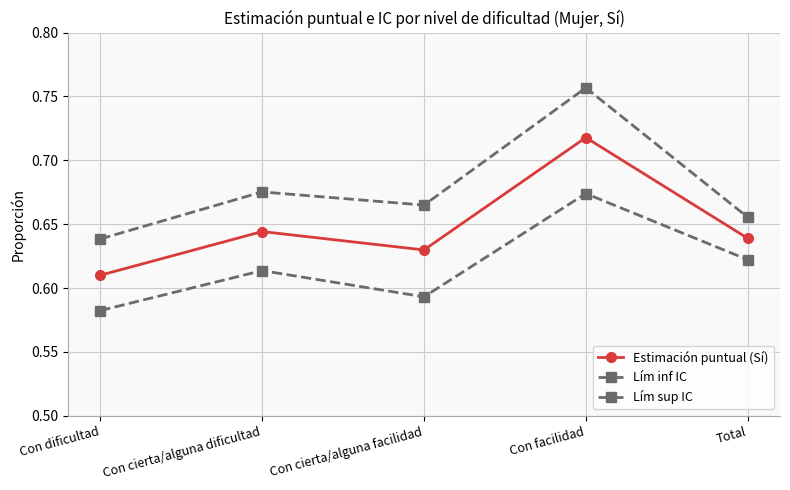

Count the number of data series in this chart.

3